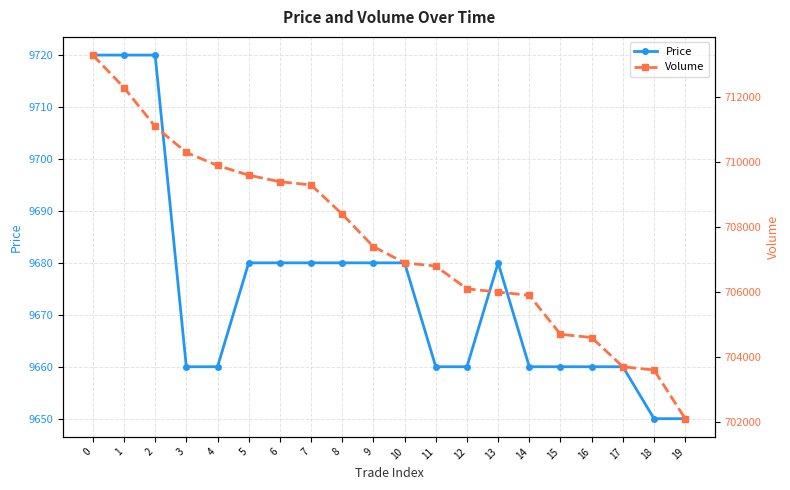

Does the chart display data point markers on the line(s)?

Yes